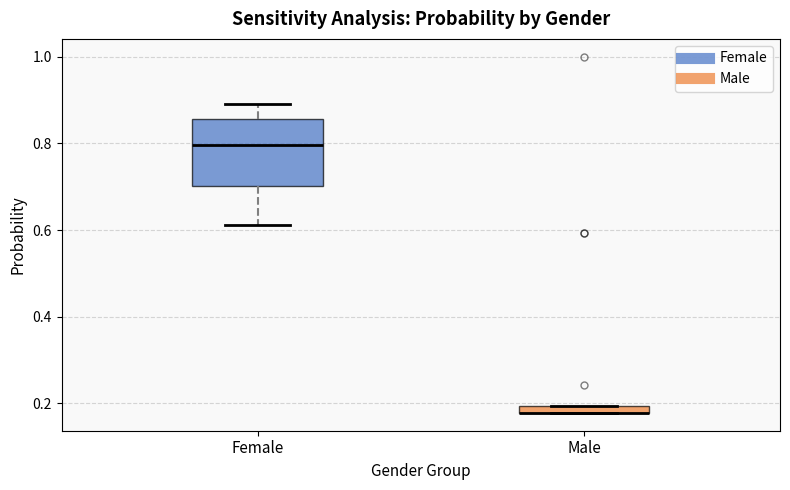

Where is the lower edge of the box for Female on the y-axis? The values are not printed on the chart, so give them approximately, as read against the axis.

0.70